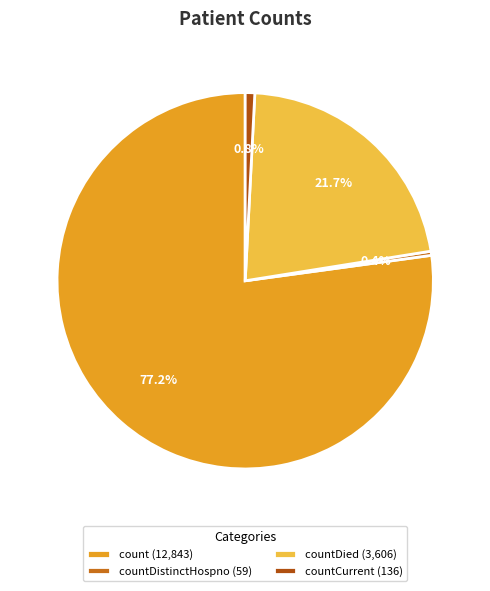

What is the total percentage of countDied (3,606) and count (12,843)?

98.8%